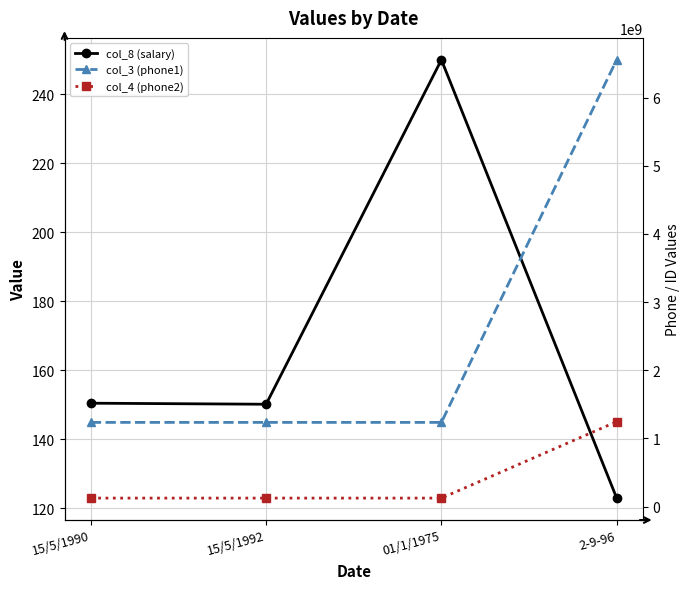

Where is col_3 (phone1) nearest to the value 3895061723?

15/5/1990